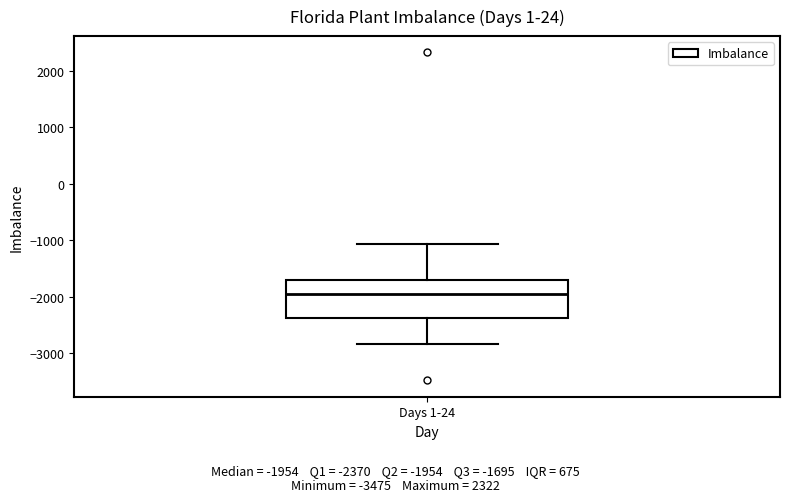

Read this box plot against the y-axis: the position of the median line, the range covered by the box, and the ends of both whiskers. The values are not printed on the chart, so give them approximately, as read against the axis.

median -2000, box -2400 to -1700, whiskers -2800 to -1100